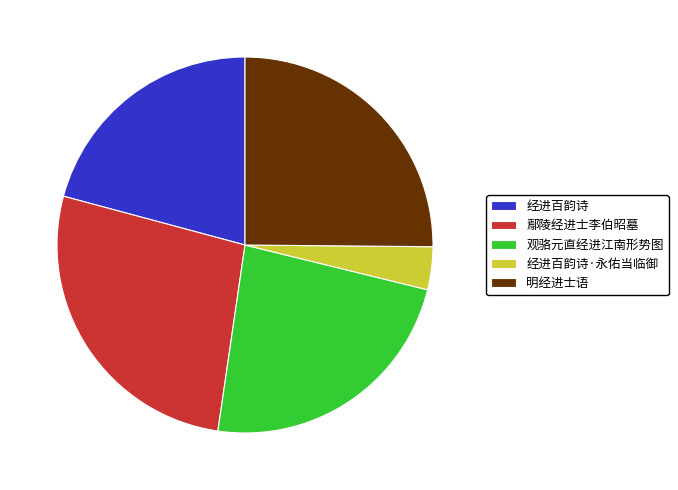

Rank the categories by value from lowest to highest.

经进百韵诗·永佑当临御, 经进百韵诗, 观骆元直经进江南形势图, 明经进士语, 鄢陵经进士李伯昭墓